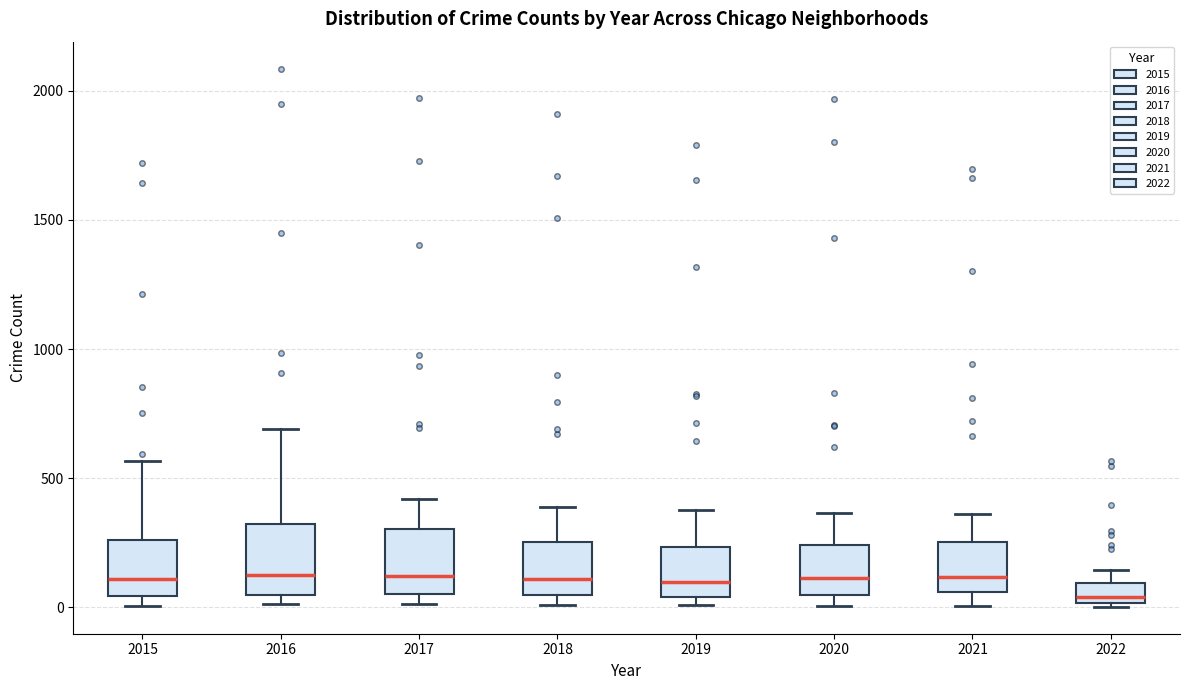

Reading left to right, transcribe this box plot: for each box, give where its median line is, the range the box spans, and where its two whiskers end, as read against the y-axis. The values are not printed on the chart, so give them approximately, as read against the axis.

2015: median 100, box 50 to 250, whiskers 0 to 550
2016: median 150, box 50 to 300, whiskers 0 to 700
2017: median 100, box 50 to 300, whiskers 0 to 400
2018: median 100, box 50 to 250, whiskers 0 to 400
2019: median 100, box 50 to 250, whiskers 0 to 400
2020: median 100, box 50 to 250, whiskers 0 to 350
2021: median 100, box 50 to 250, whiskers 0 to 350
2022: median 50, box 0 to 100, whiskers 0 to 150